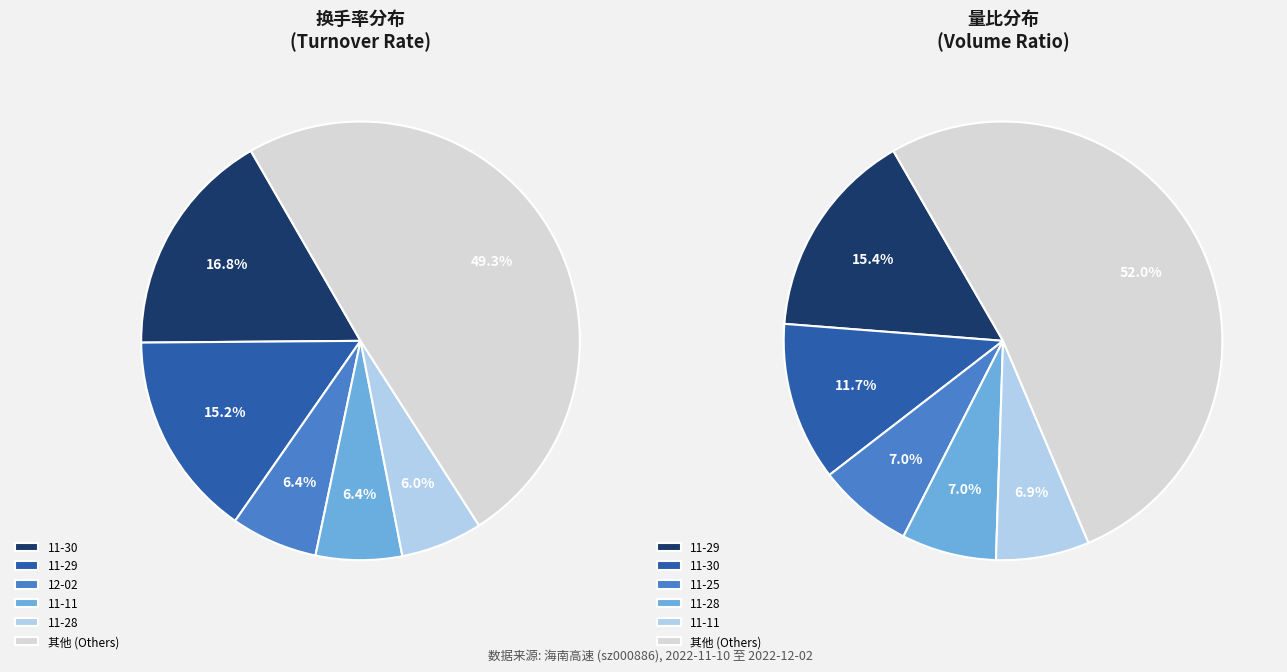

The 2022-11-15 slice represents 4% of the pie. True or false?

True